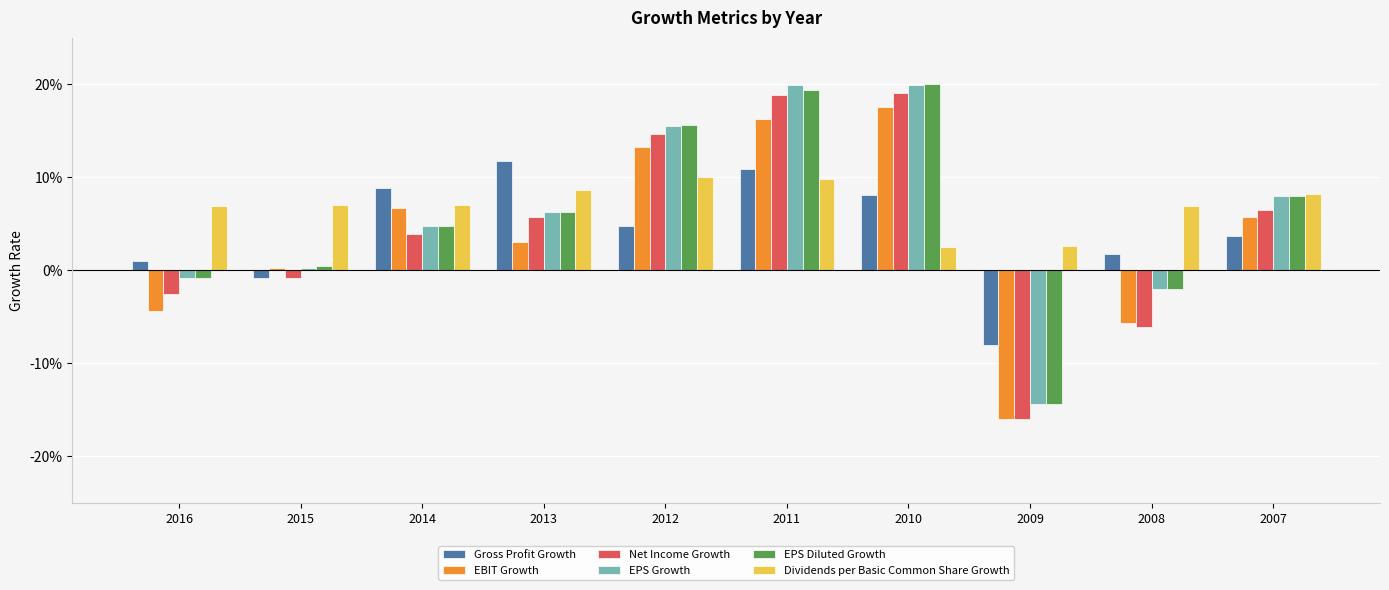

Does the chart contain any negative values?

Yes